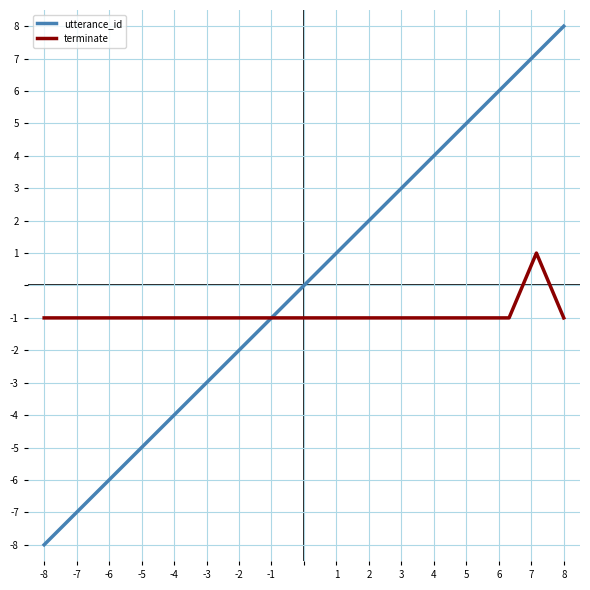

Rank the series by their average value, from highest to lowest.

utterance_id, terminate